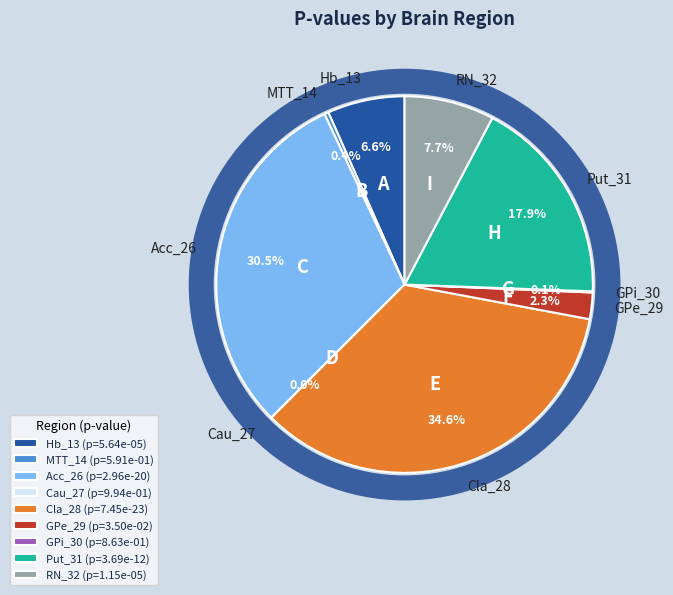

Between MTT_14 and Put_31, which is larger?

Put_31